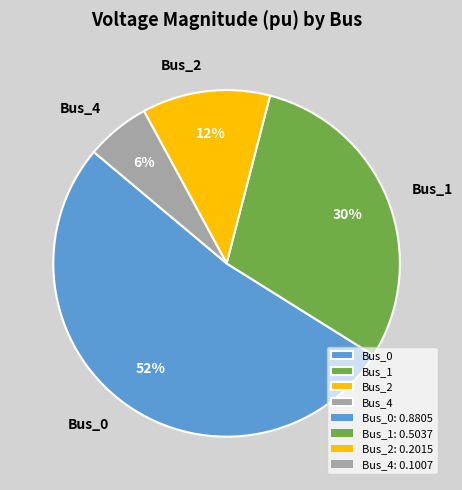

Count the number of slices in the pie.

4